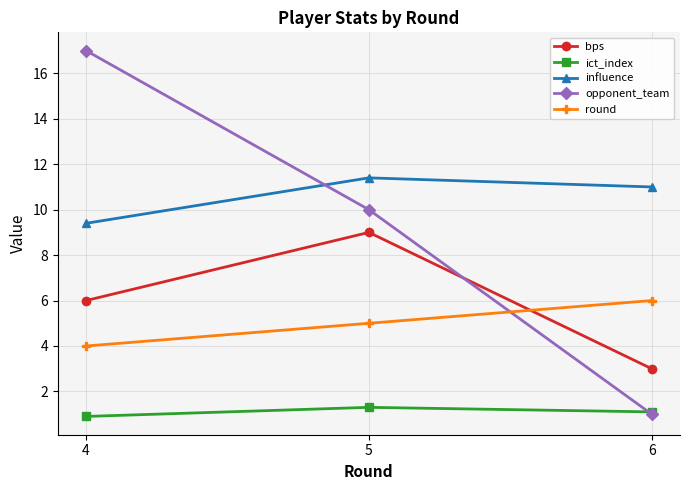

How many round values are between 4 and 6?

3